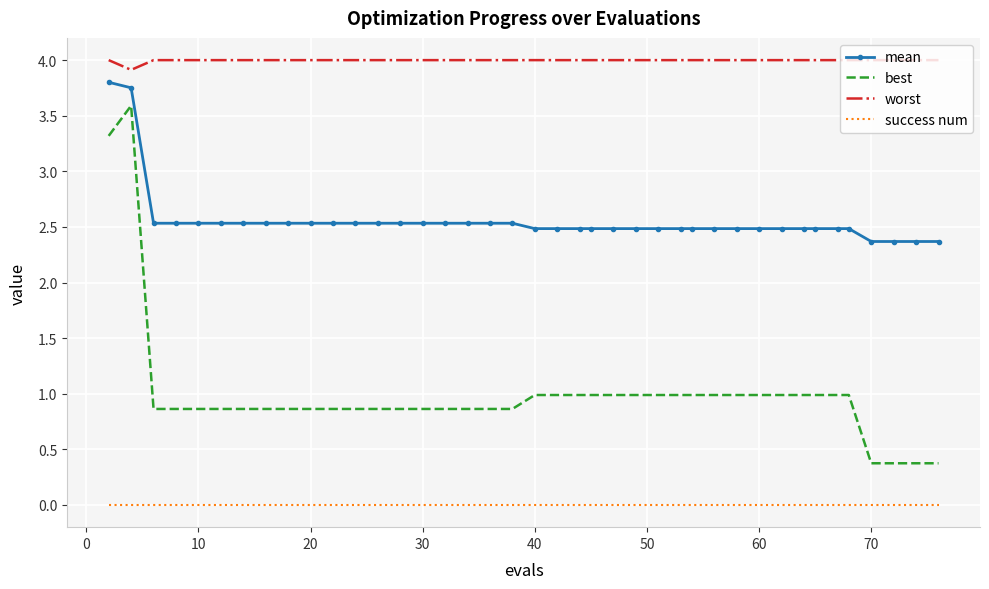

Which series has the largest total across all categories?

worst